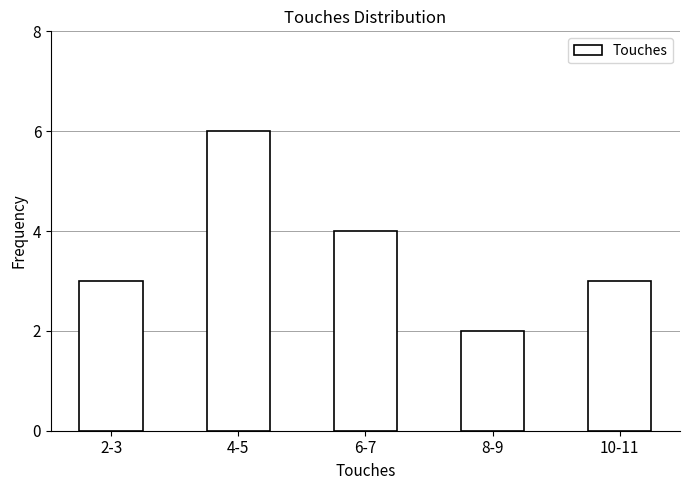

Reading right to left, transcribe all the data shown in this chart.

3	2	4	6	3